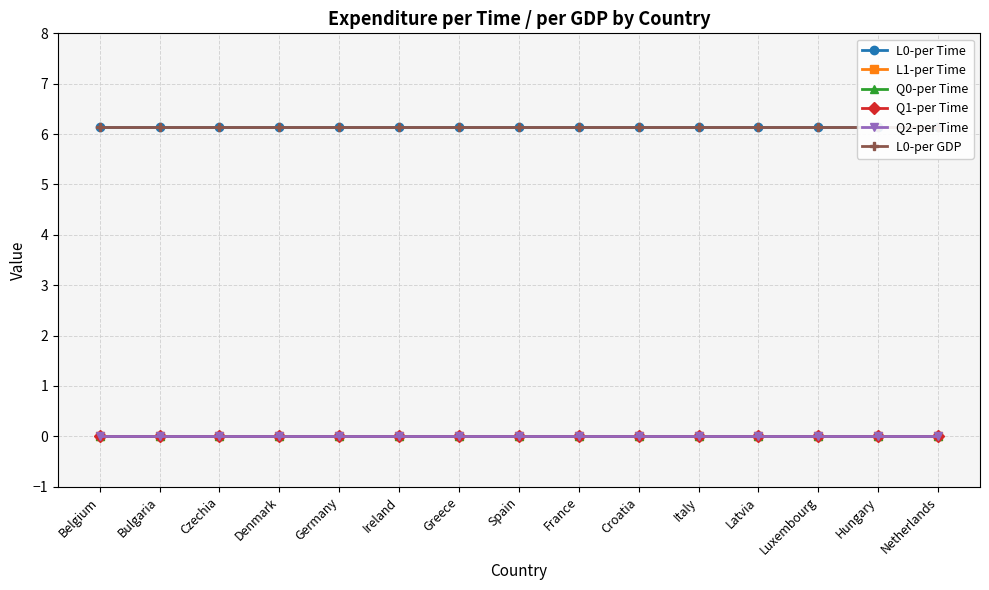

What is the average value of the L0-per Time series?

6.1